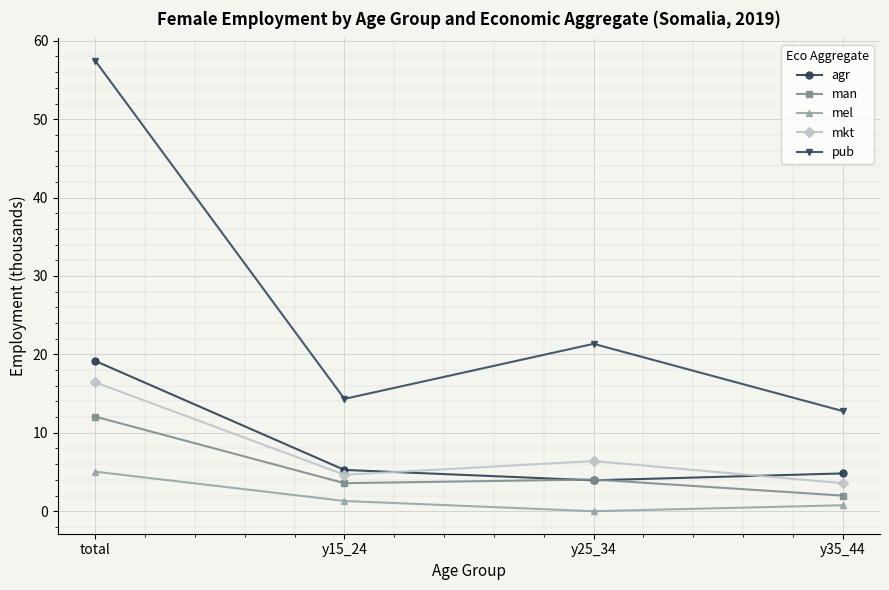

True or false: pub and mkt cross at least once.

False